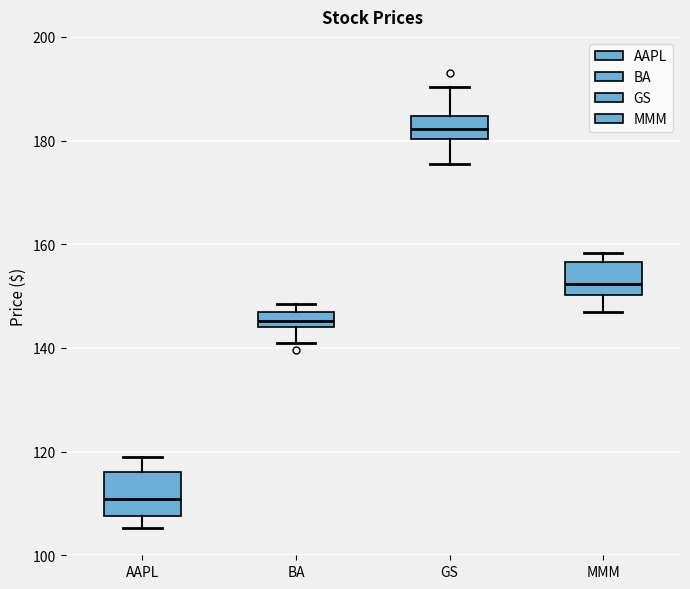

Which box's median line is the highest?

GS